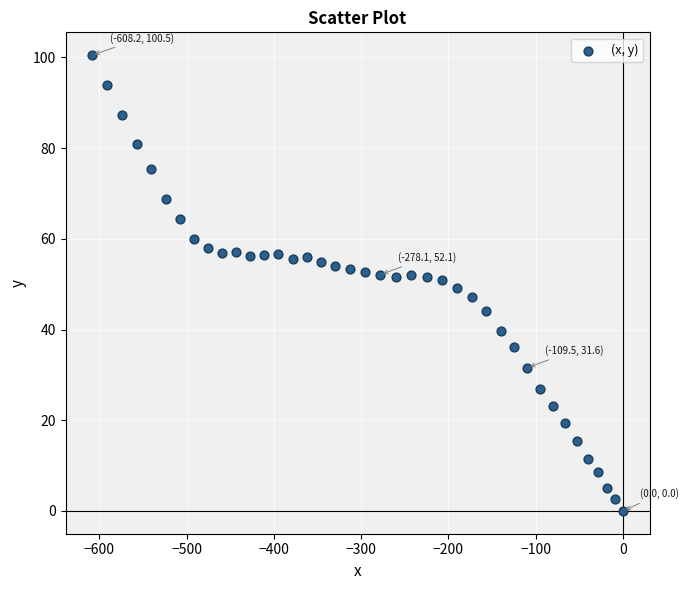

What is the range of X values (max minus min)?

608.2